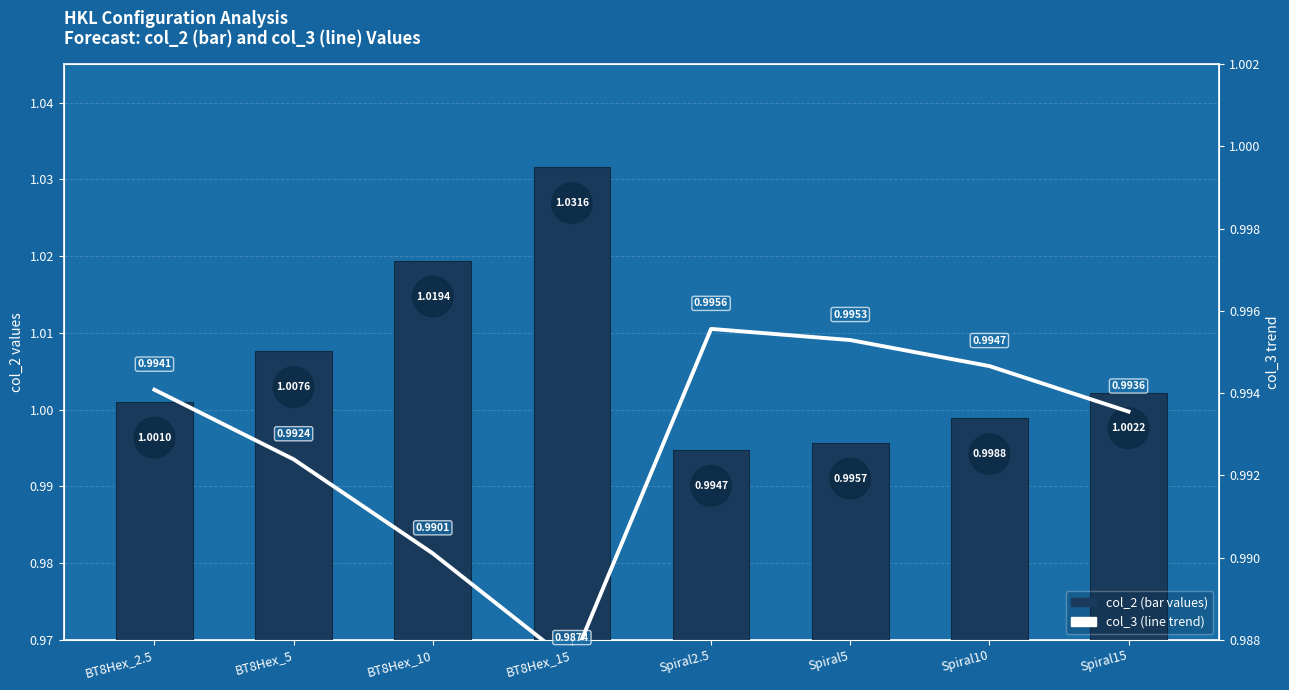

Between Spiral10 and Spiral2.5, which is larger?

Spiral10